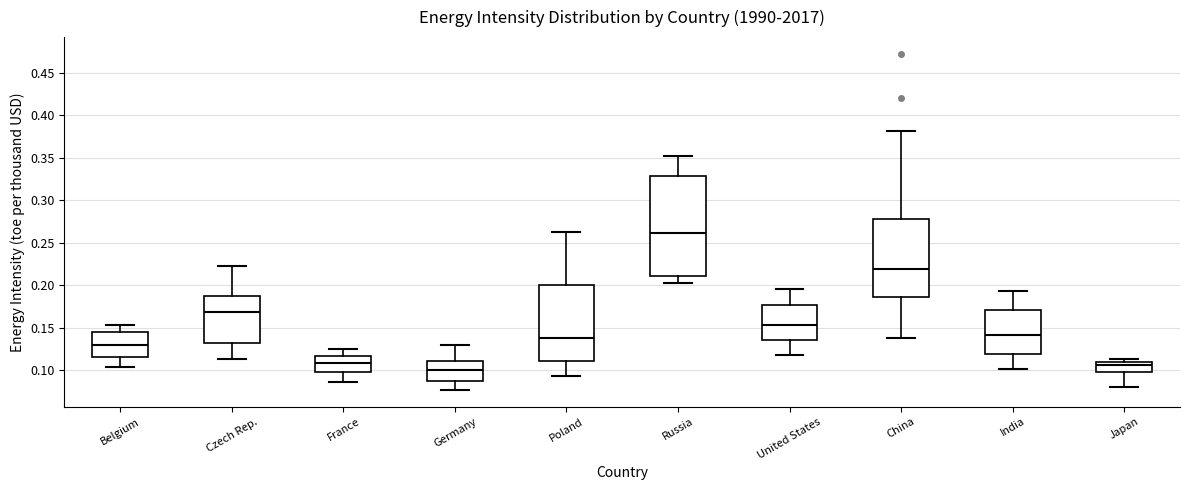

Reading left to right, transcribe this box plot: for each box, give where its median line is, the range the box spans, and where its two whiskers end, as read against the y-axis. The values are not printed on the chart, so give them approximately, as read against the axis.

Belgium: median 0.130, box 0.115 to 0.145, whiskers 0.105 to 0.155
Czech Rep.: median 0.170, box 0.130 to 0.190, whiskers 0.115 to 0.225
France: median 0.110, box 0.100 to 0.115, whiskers 0.085 to 0.125
Germany: median 0.100, box 0.090 to 0.110, whiskers 0.075 to 0.130
Poland: median 0.140, box 0.110 to 0.200, whiskers 0.095 to 0.260
Russia: median 0.260, box 0.210 to 0.330, whiskers 0.205 to 0.350
United States: median 0.155, box 0.135 to 0.175, whiskers 0.120 to 0.195
China: median 0.220, box 0.185 to 0.280, whiskers 0.140 to 0.380
India: median 0.140, box 0.120 to 0.170, whiskers 0.100 to 0.195
Japan: median 0.105, box 0.100 to 0.110, whiskers 0.080 to 0.115